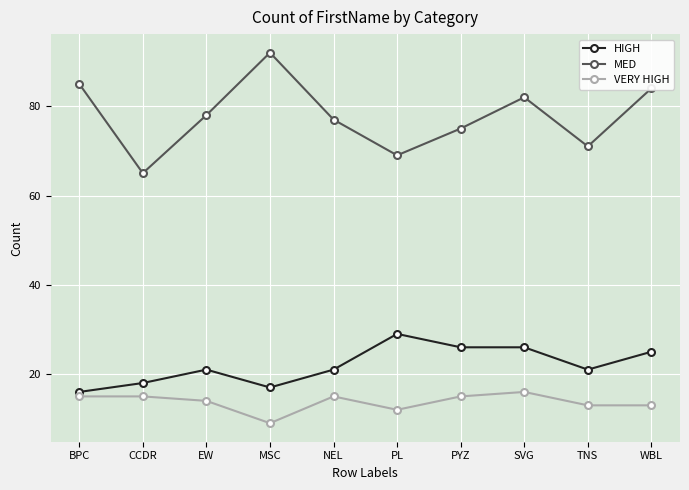

Where is the first local maximum for MED?

MSC